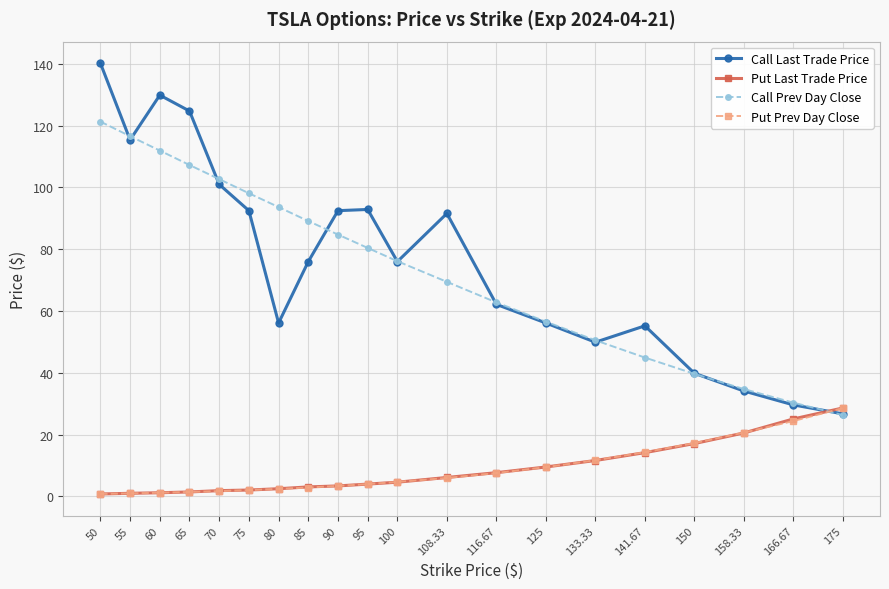

Which category has the highest value in the Put Prev Day Close series?

175